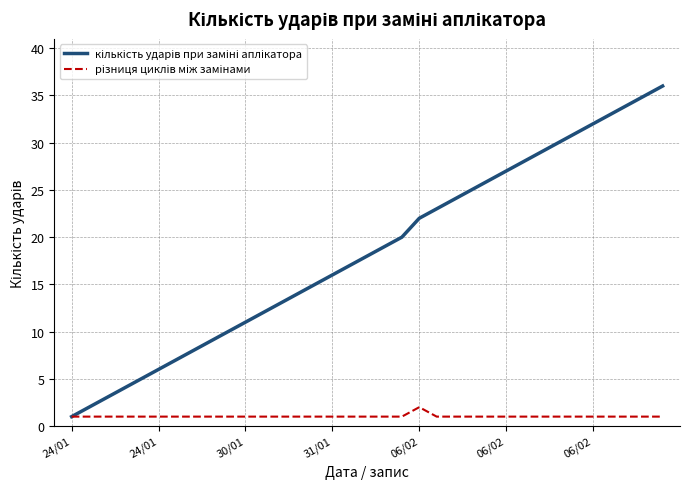

What is the greatest value displayed?

36